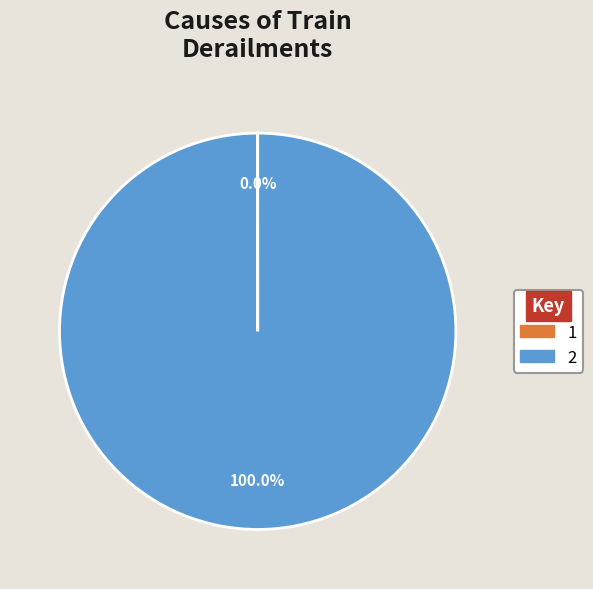

True or false: 2 accounts for 86% of the total.

False